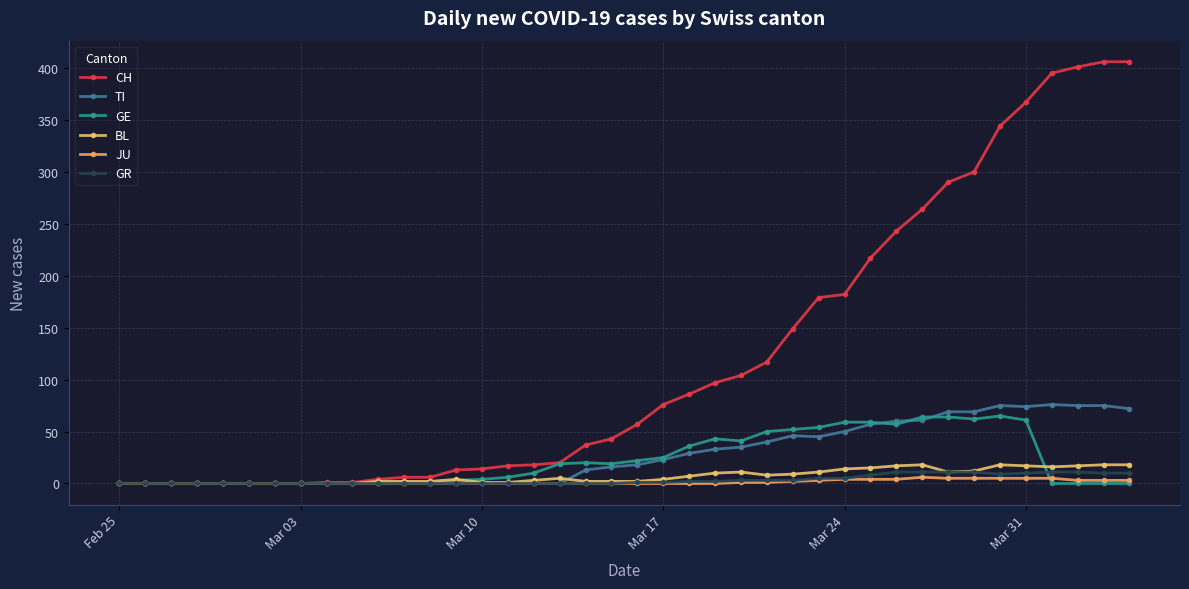

How many data points does each series have?

40